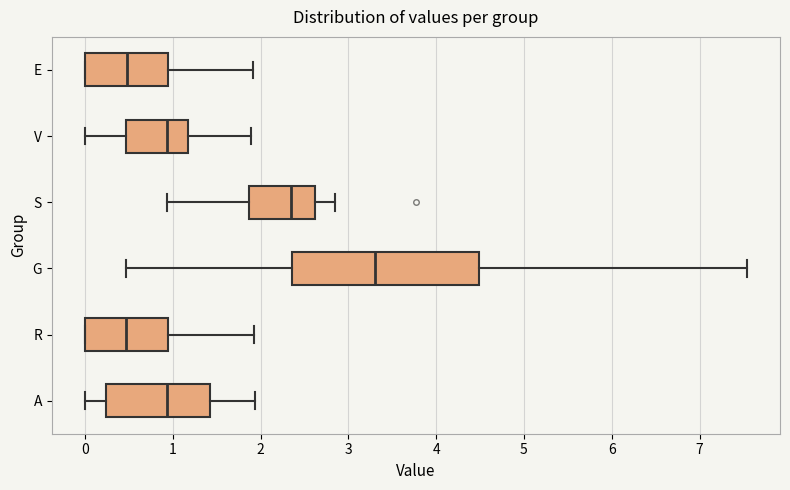

Reading bottom to top, transcribe this box plot: for each box, give where its median line is, the range the box spans, and where its two whiskers end, as read against the x-axis. The values are not printed on the chart, so give them approximately, as read against the axis.

A: median 0.9, box 0.2 to 1.4, whiskers 0.0 to 1.9
R: median 0.5, box 0.0 to 0.9, whiskers 0.0 to 1.9
G: median 3.3, box 2.4 to 4.5, whiskers 0.5 to 7.5
S: median 2.3, box 1.9 to 2.6, whiskers 0.9 to 2.8
V: median 0.9, box 0.5 to 1.2, whiskers 0.0 to 1.9
E: median 0.5, box 0.0 to 0.9, whiskers 0.0 to 1.9